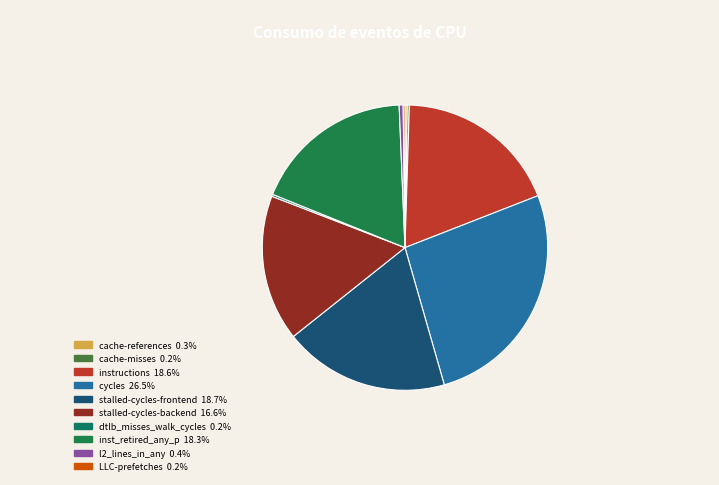

Does stalled-cycles-frontend account for over 50% of the chart?

No